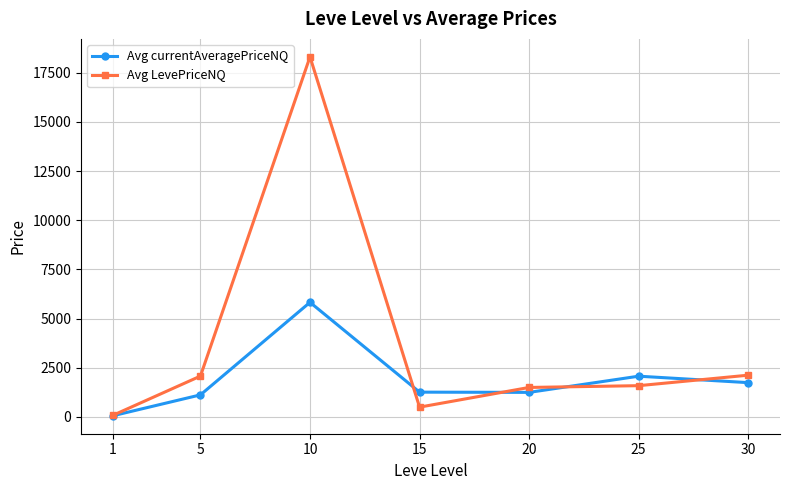

True or false: Avg currentAveragePriceNQ has more than 2 points higher than both neighbors.

False